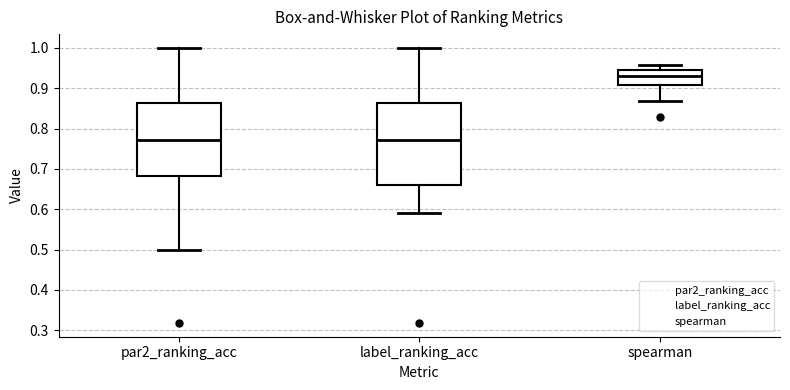

Reading left to right, read every box against the y-axis: the position of its median line, the range the box covers, and the ends of its whiskers. The values are not printed on the chart, so give them approximately, as read against the axis.

par2_ranking_acc: median 0.77, box 0.68 to 0.86, whiskers 0.50 to 1.00
label_ranking_acc: median 0.77, box 0.66 to 0.86, whiskers 0.59 to 1.00
spearman: median 0.93, box 0.91 to 0.95, whiskers 0.87 to 0.96